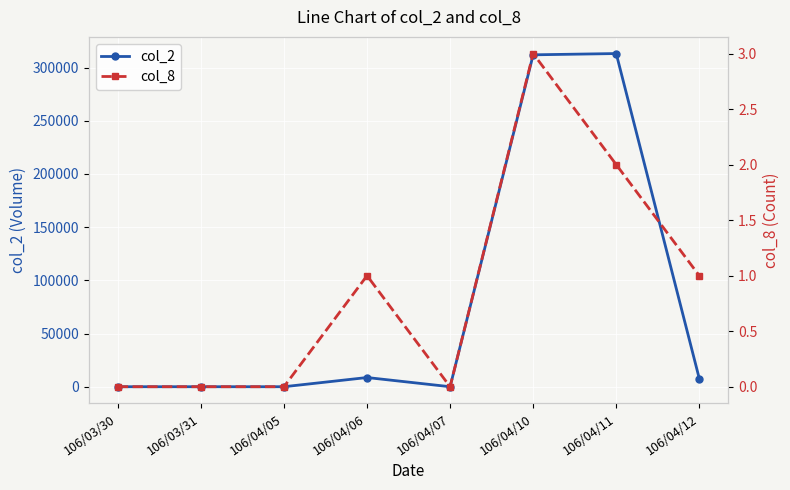

What is the difference between the maximum and minimum values in the col_2 series?

313200